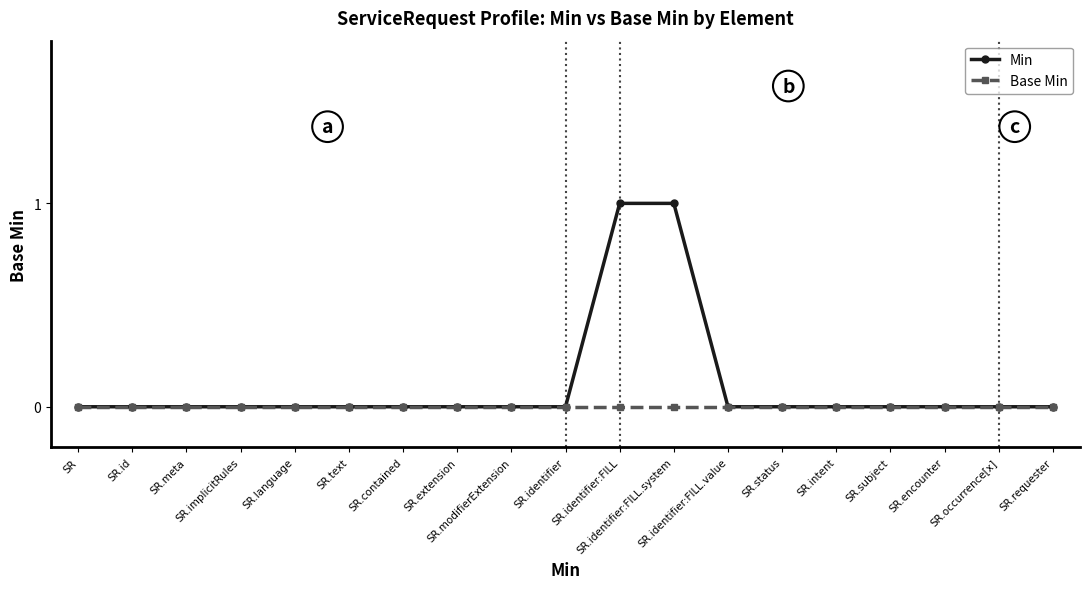

Which series has the largest total across all categories?

Min